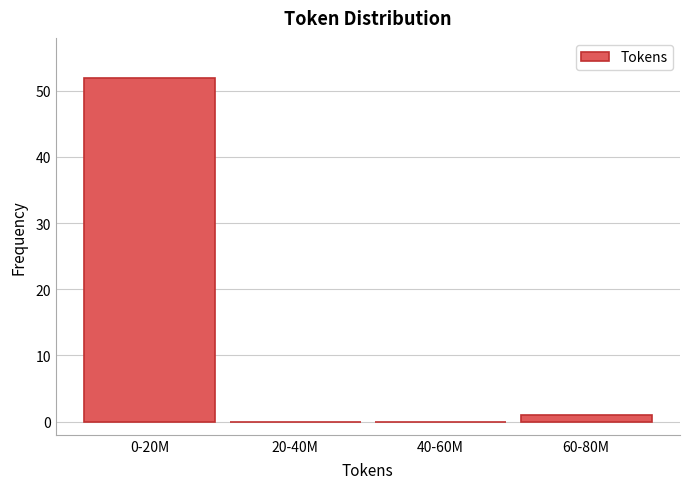

Reading right to left, transcribe all the data shown in this chart.

60-80M=1	40-60M=0	20-40M=0	0-20M=52